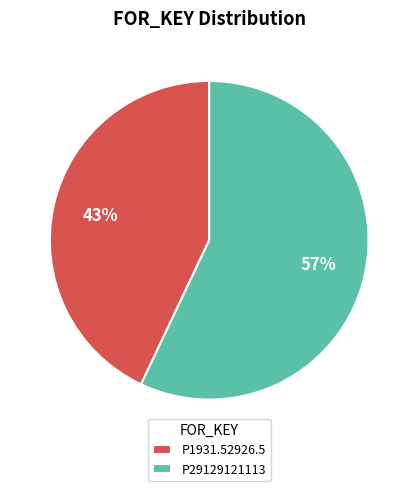

The P1931.52926.5 slice represents 43% of the pie. True or false?

True